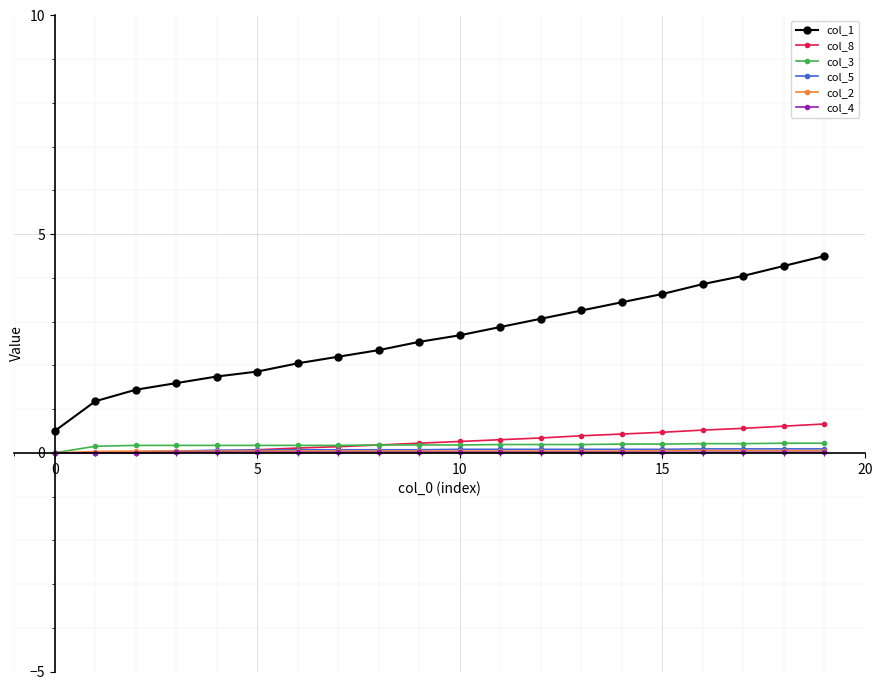

True or false: col_2 and col_1 intersect in this chart.

False